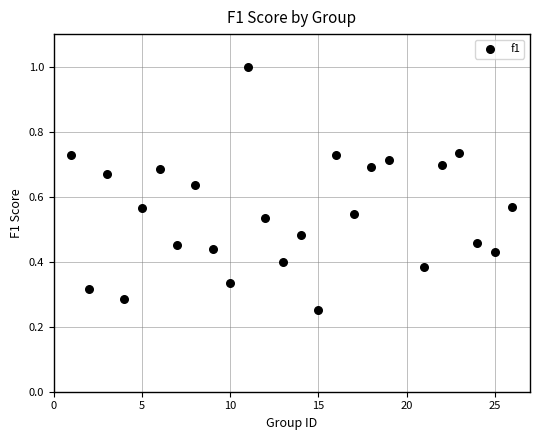

What is the range of X values (max minus min)?

25.0